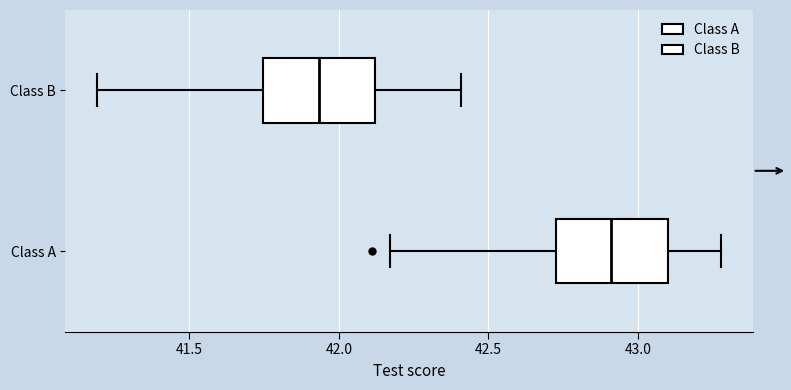

Reading bottom to top, read every box against the x-axis: the position of its median line, the range the box covers, and the ends of its whiskers. The values are not printed on the chart, so give them approximately, as read against the axis.

Class A: median 42.90, box 42.75 to 43.10, whiskers 42.15 to 43.30
Class B: median 41.95, box 41.75 to 42.10, whiskers 41.20 to 42.40